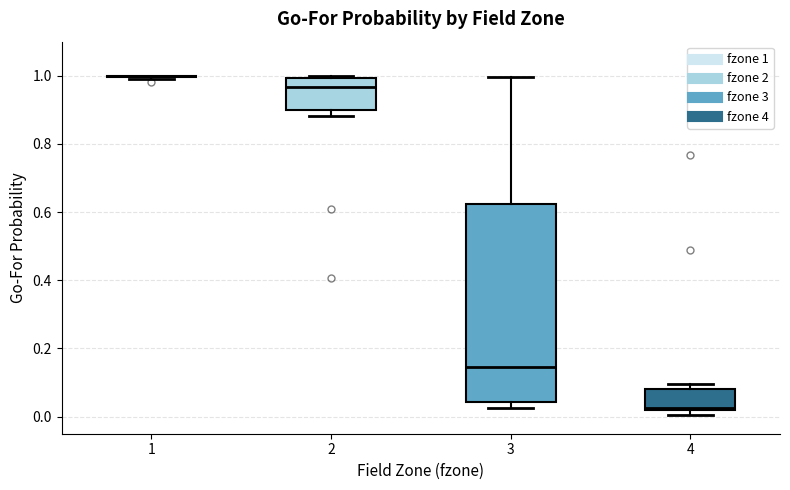

Reading left to right, transcribe this box plot: for each box, give where its median line is, the range the box spans, and where its two whiskers end, as read against the y-axis. The values are not printed on the chart, so give them approximately, as read against the axis.

1: box collapsed to a line at 1.00, whiskers 1.00 to 1.00
2: median 0.96, box 0.90 to 1.00, whiskers 0.88 to 1.00
3: median 0.14, box 0.04 to 0.62, whiskers 0.02 to 1.00
4: median 0.02, box 0.02 to 0.08, whiskers 0.00 to 0.10